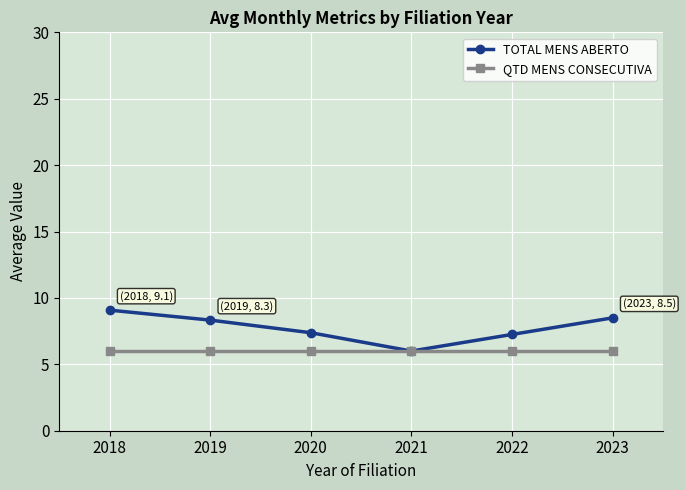

How many lines are shown in the chart?

2